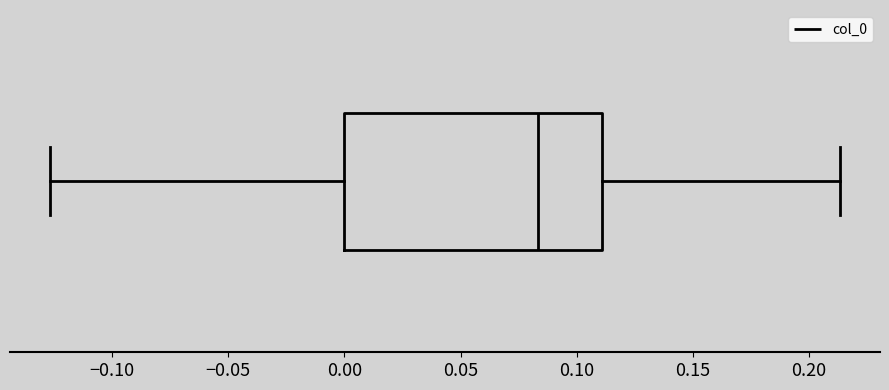

Read this box plot against the x-axis: the position of the median line, the range covered by the box, and the ends of both whiskers. The values are not printed on the chart, so give them approximately, as read against the axis.

median 0.085, box 0.000 to 0.110, whiskers -0.125 to 0.215